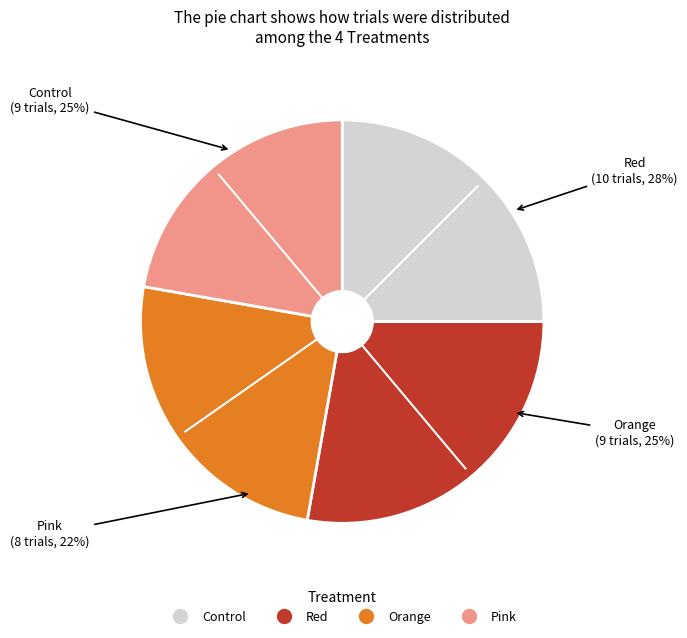

To the nearest percent, what is the difference between the largest and smallest slice percentages?

6%